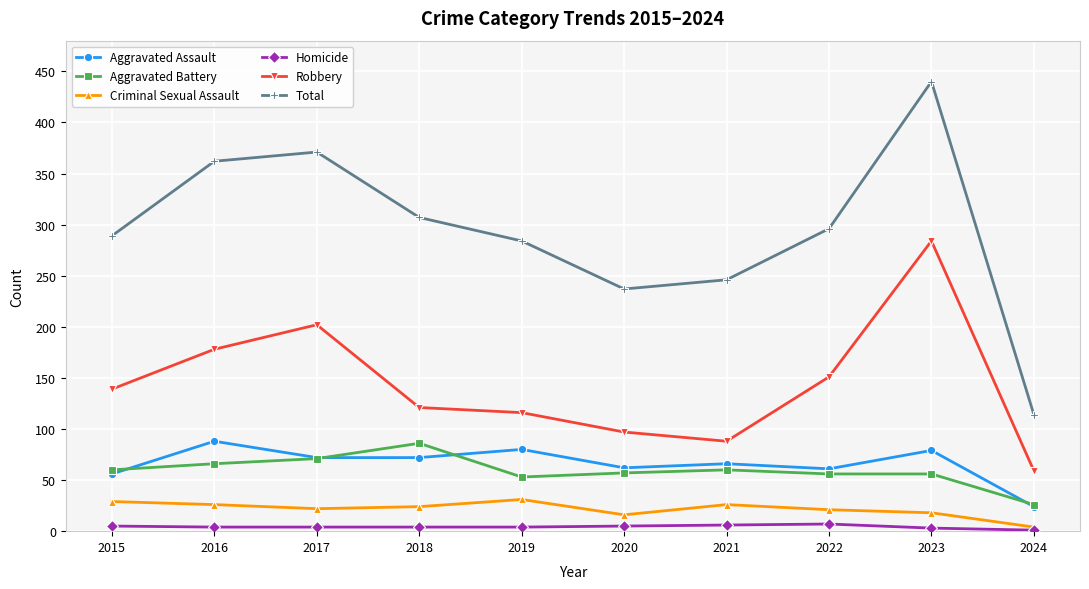

At 2023, list the series in order from largest to smallest.

Total, Robbery, Aggravated Assault, Aggravated Battery, Criminal Sexual Assault, Homicide